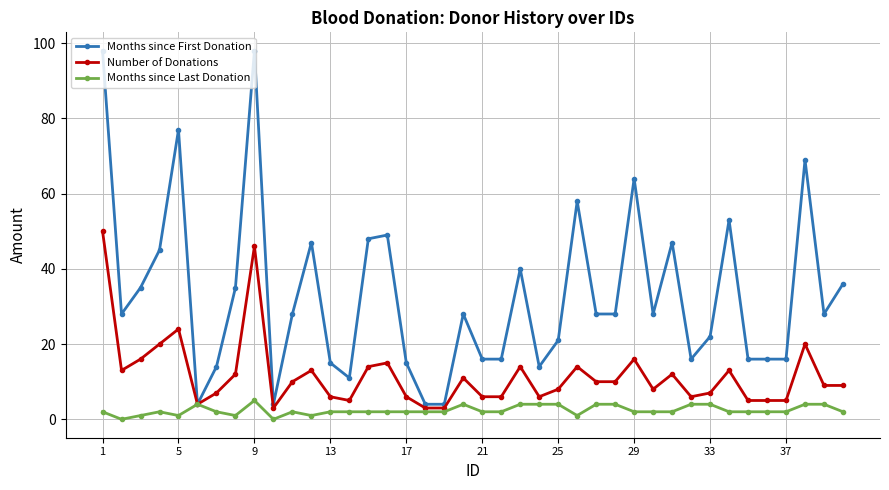

What is the maximum value for Months since First Donation?

98